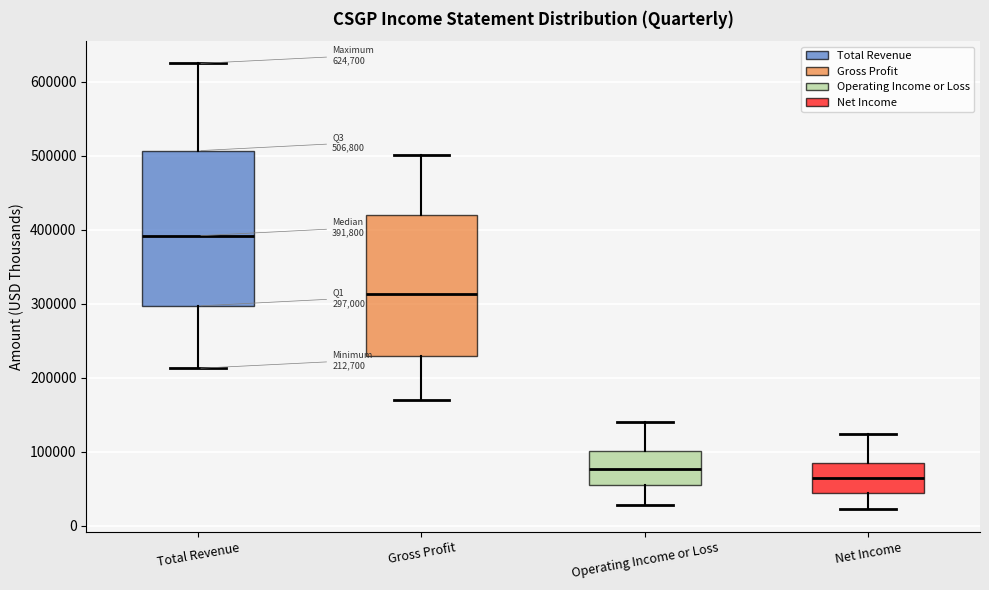

Which box has the highest median line?

Total Revenue